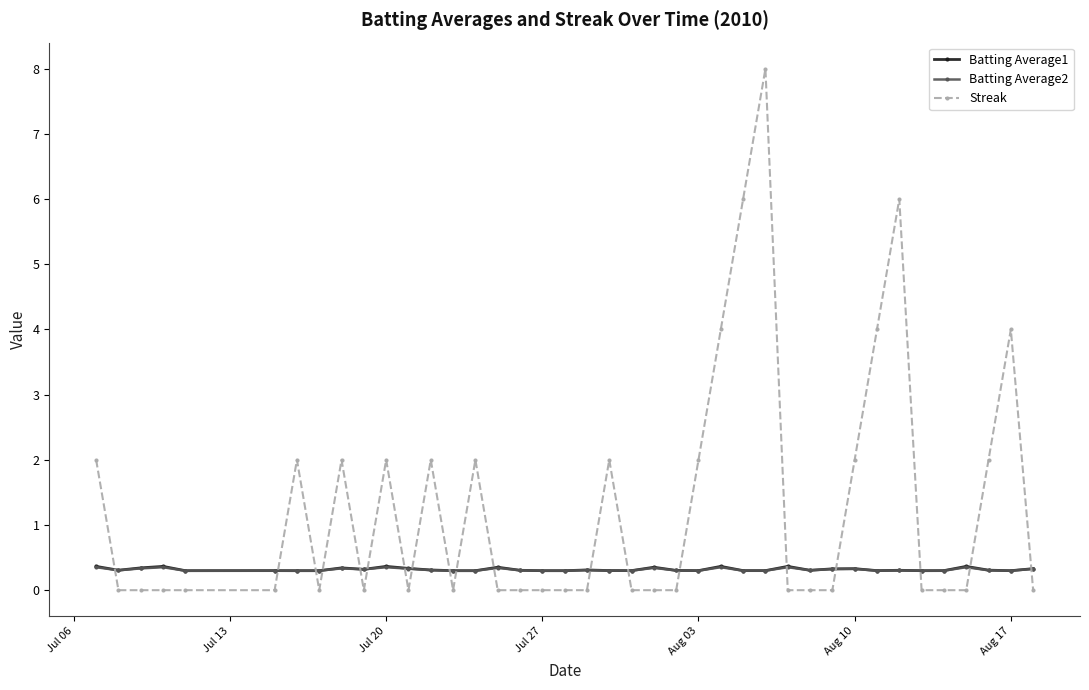

True or false: Batting Average1 has more than 1 interior local peaks.

True